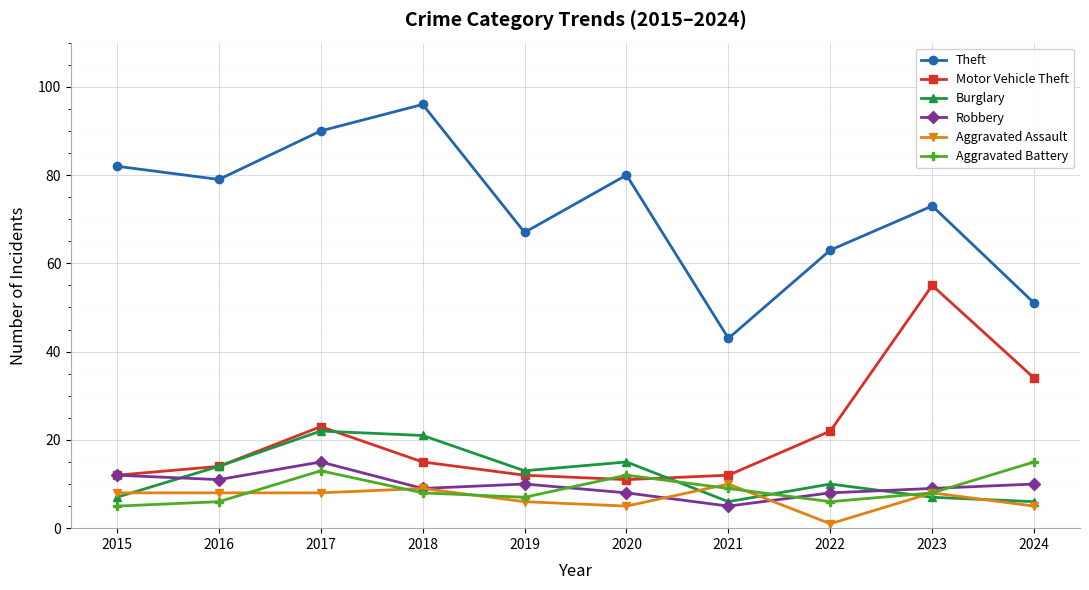

How many series are shown in this chart?

6